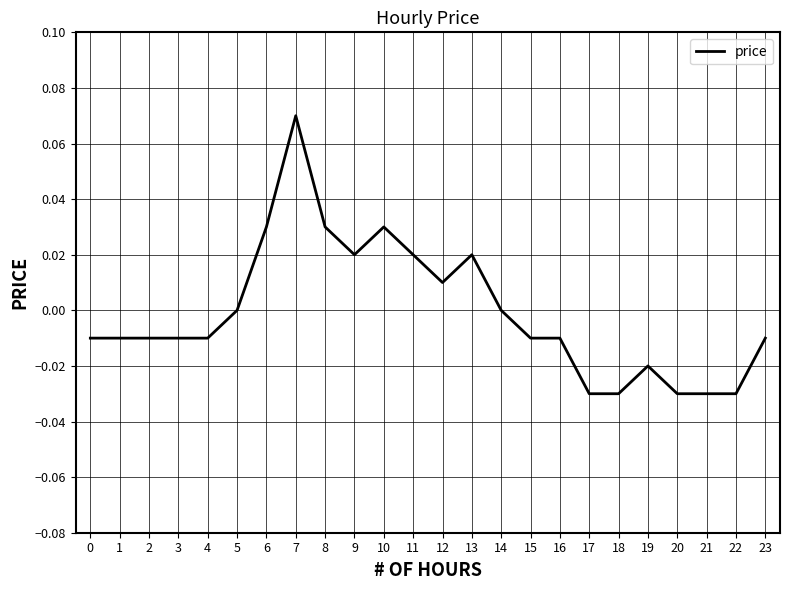

What is the change in value from 2 to 7?

+0.1